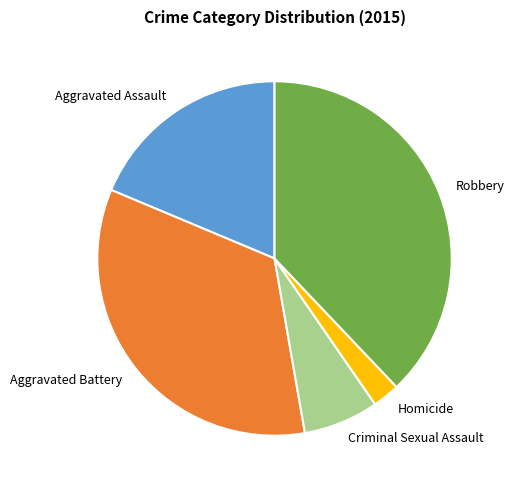

True or false: Homicide accounts for 2% of the total.

True